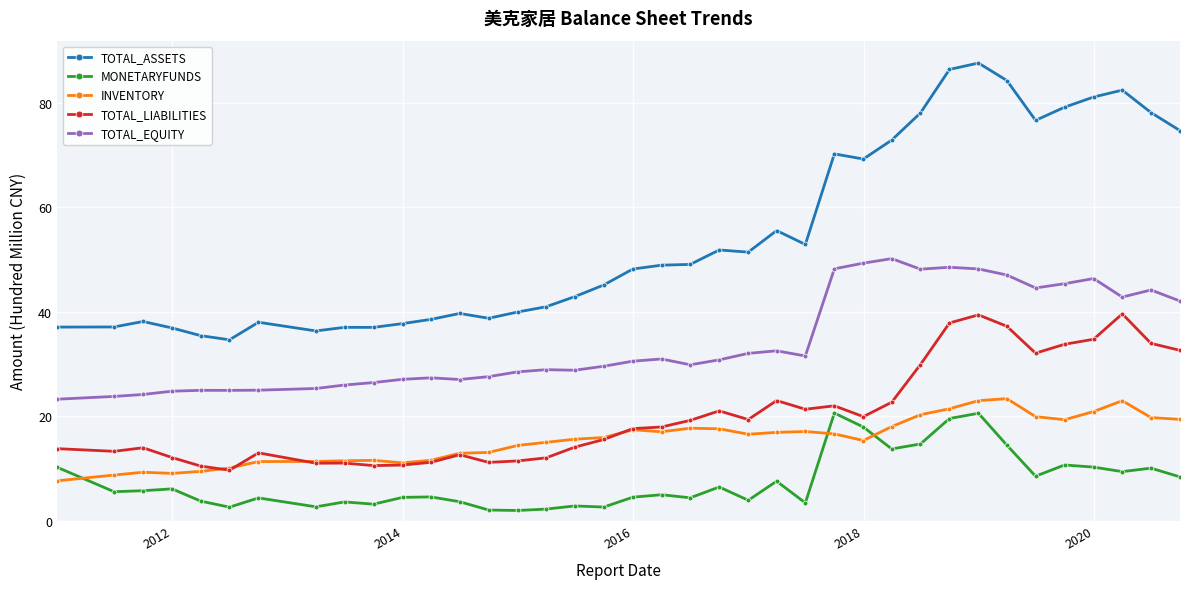

True or false: TOTAL_ASSETS and TOTAL_LIABILITIES intersect in this chart.

False